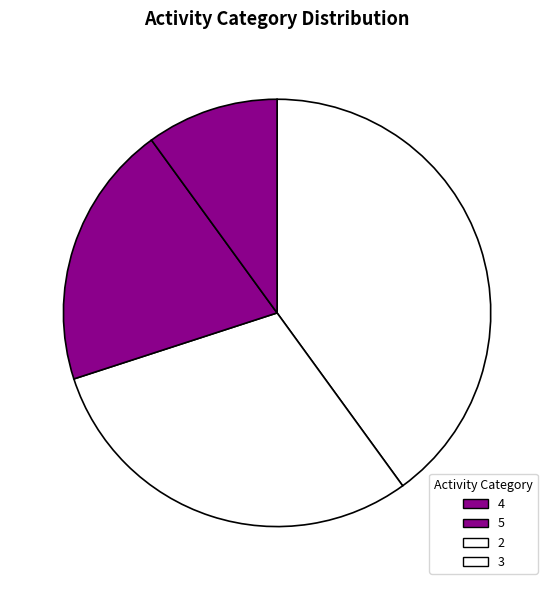

Does any single category account for the majority?

No